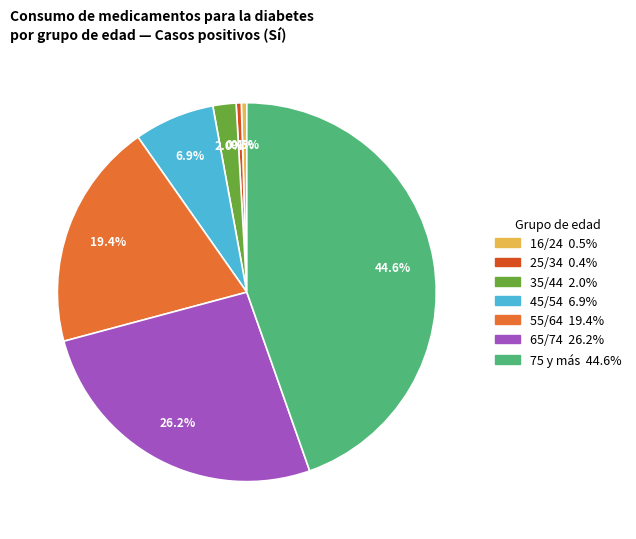

How many slices are in this pie chart?

7